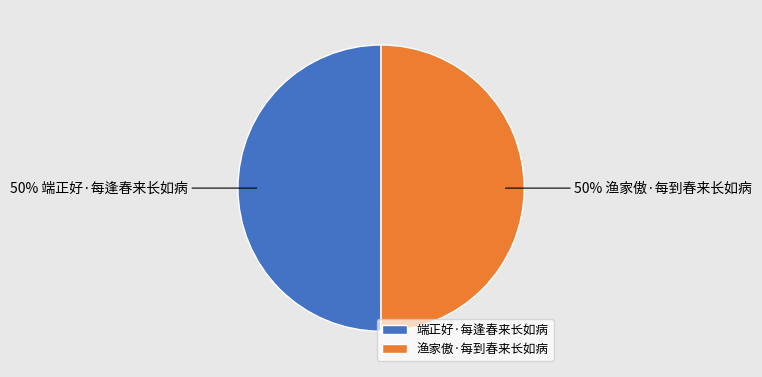

Approximately how many times larger is the value at 端正好·每逢春来长如病 compared to 渔家傲·每到春来长如病?

1.0